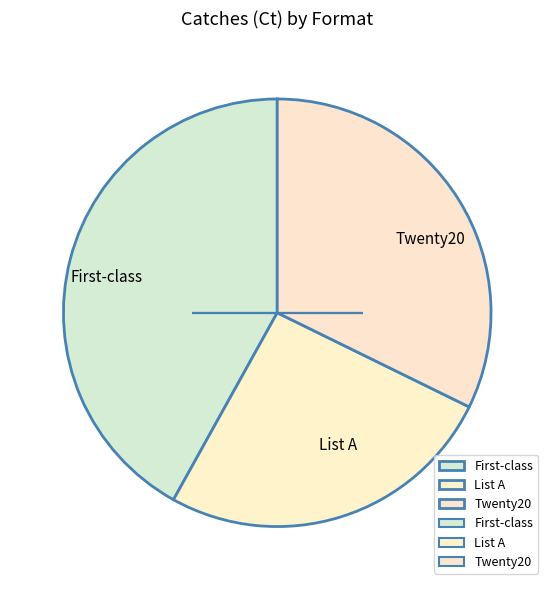

The List A slice represents 39% of the pie. True or false?

False